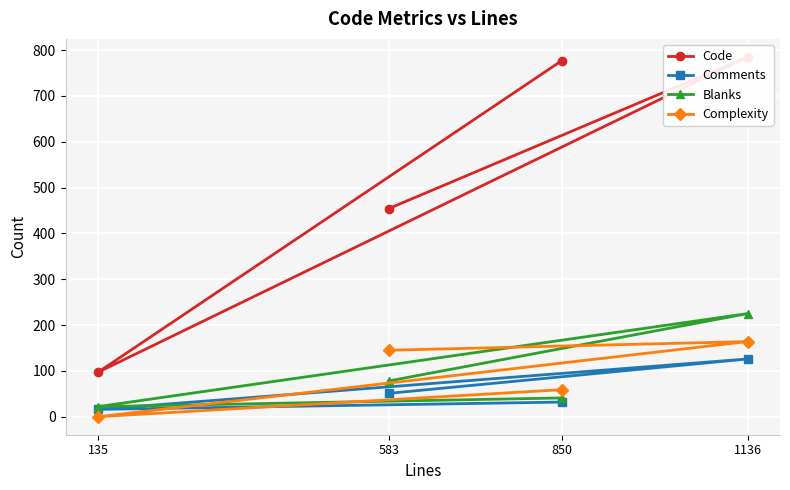

Read the Code value at 1136.

785